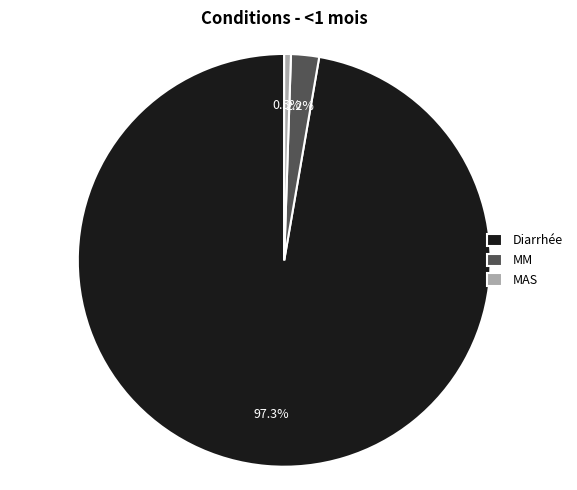

Which slice is the smallest?

MAS